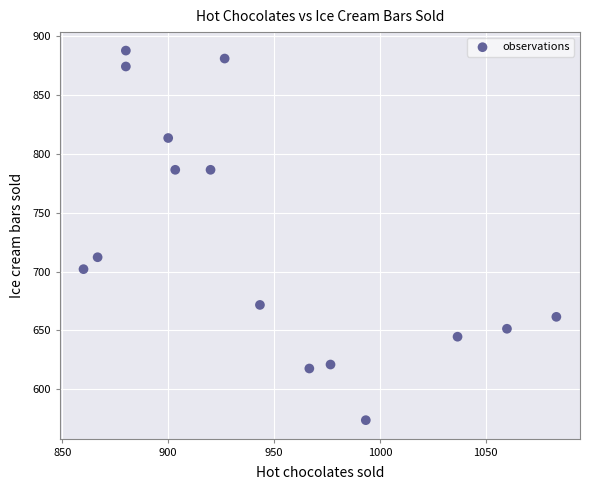

What is the range of X values (max minus min)?

223.3